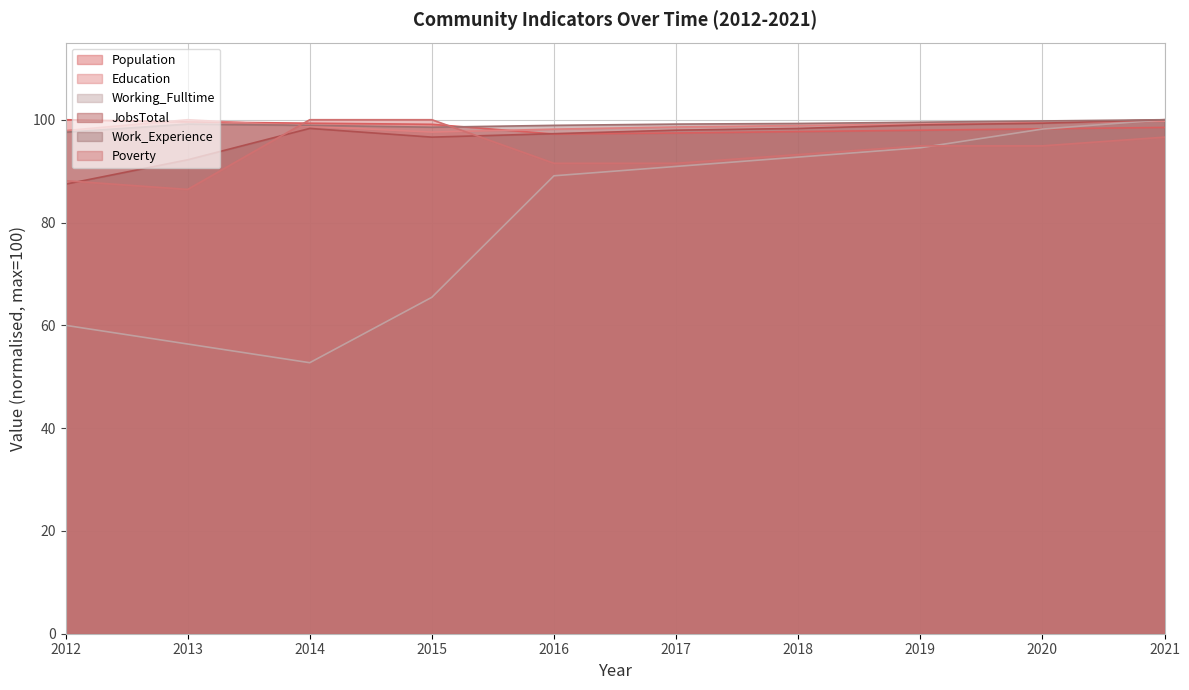

What is the value of the Work_Experience point at the 4th from the left?

98.5